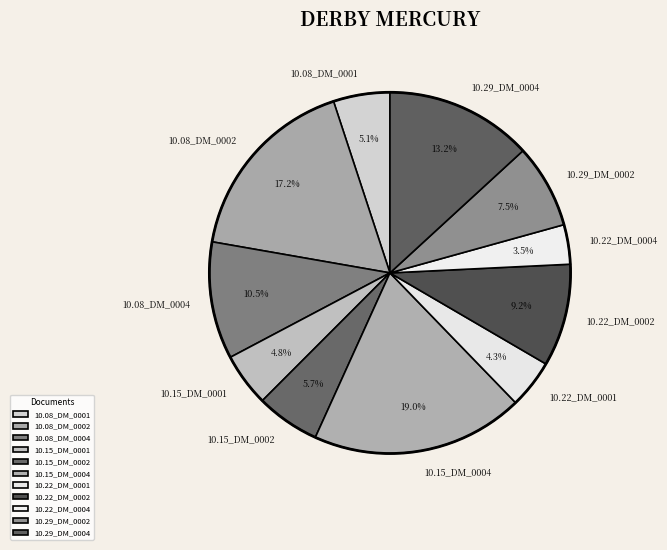

What is the smallest slice in the pie chart?

10.22_DM_0004